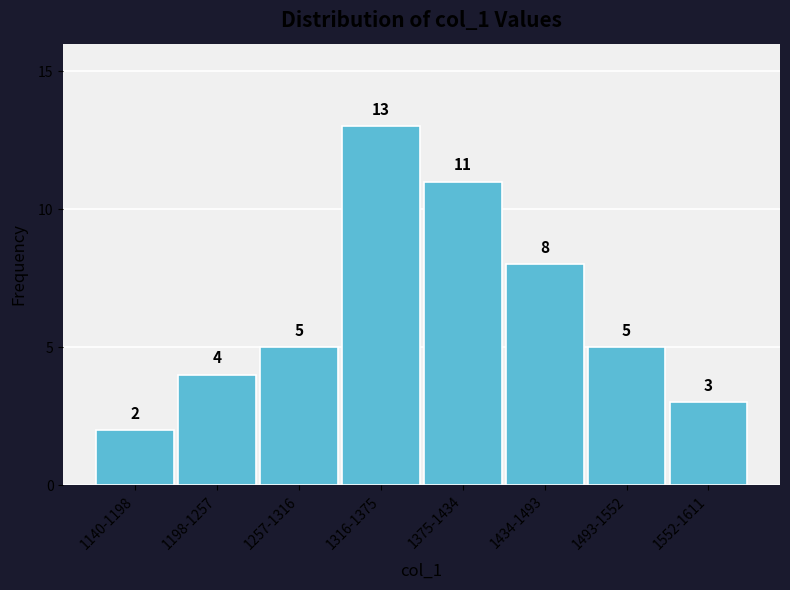

Reading left to right, list all the values displayed in this chart.

2	4	5	13	11	8	5	3